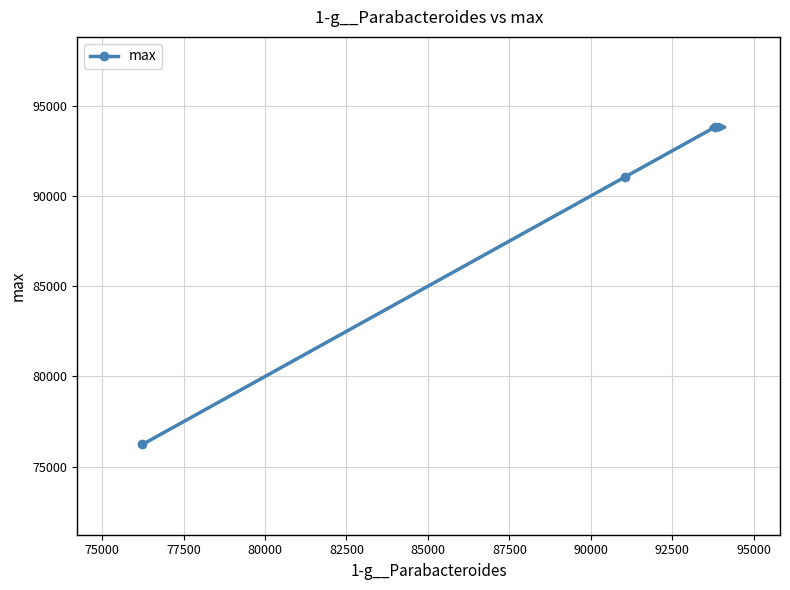

What is the greatest value displayed?

93805.6